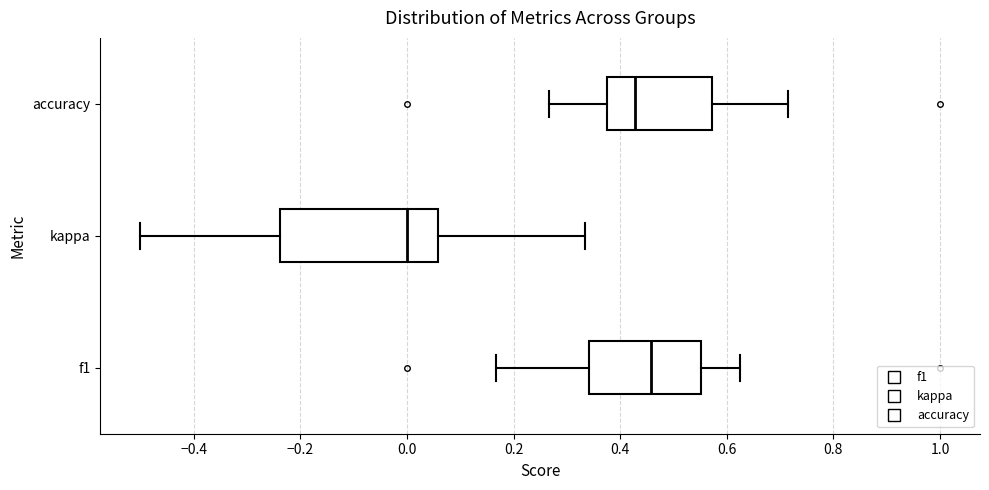

Which box is the widest, from its left edge to its right edge?

kappa